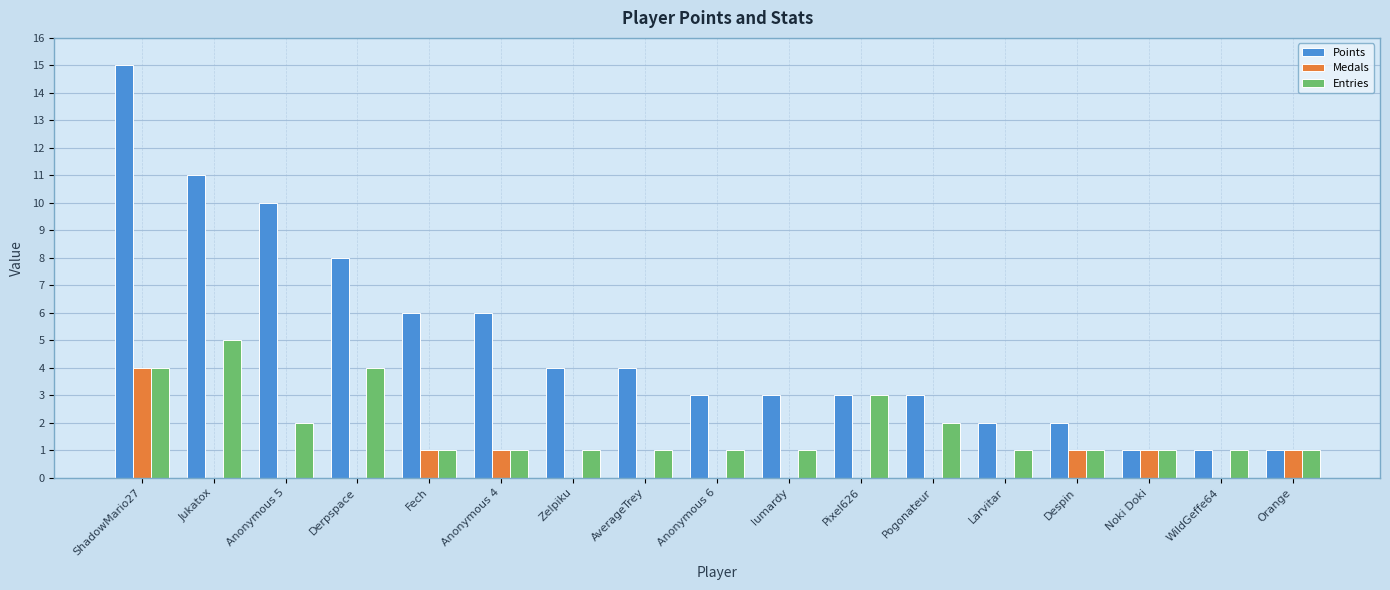

Which category has the highest value in the Points series?

ShadowMario27